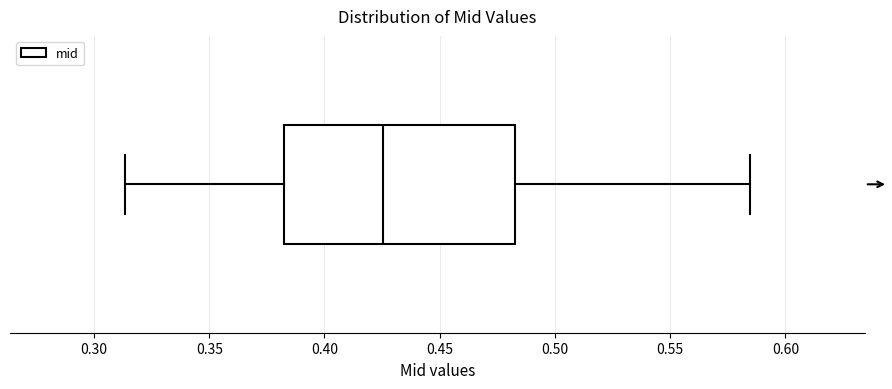

Transcribe this box plot: give where the median line is, the range the box spans, and where the two whiskers end, as read against the x-axis. The values are not printed on the chart, so give them approximately, as read against the axis.

median 0.425, box 0.385 to 0.485, whiskers 0.315 to 0.585